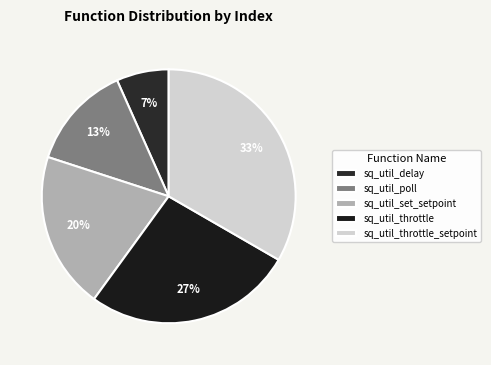

Count the number of slices in the pie.

5